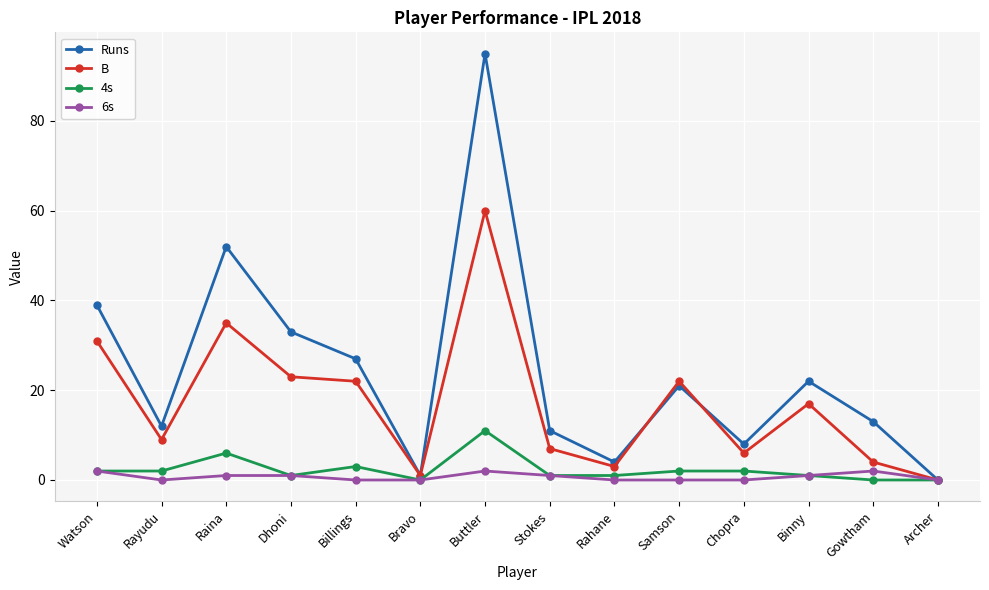

Reading right to left, transcribe all the data shown in this chart.

Runs: 0	13	22	8	21	4	11	95	1	27	33	52	12	39
B: 0	4	17	6	22	3	7	60	1	22	23	35	9	31
4s: 0	0	1	2	2	1	1	11	0	3	1	6	2	2
6s: 0	2	1	0	0	0	1	2	0	0	1	1	0	2